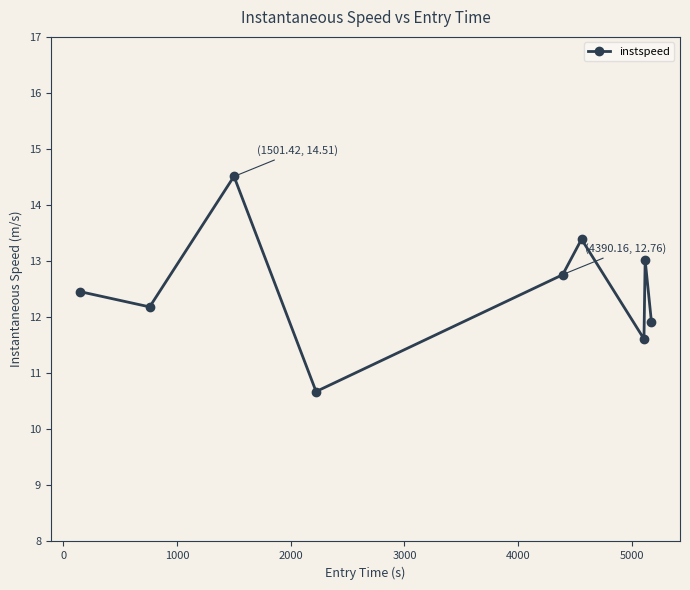

How many values exceed 12?

6